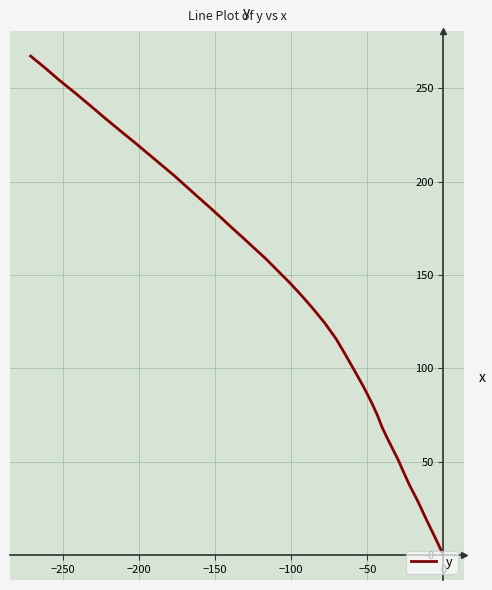

What is the greatest value displayed?

267.2